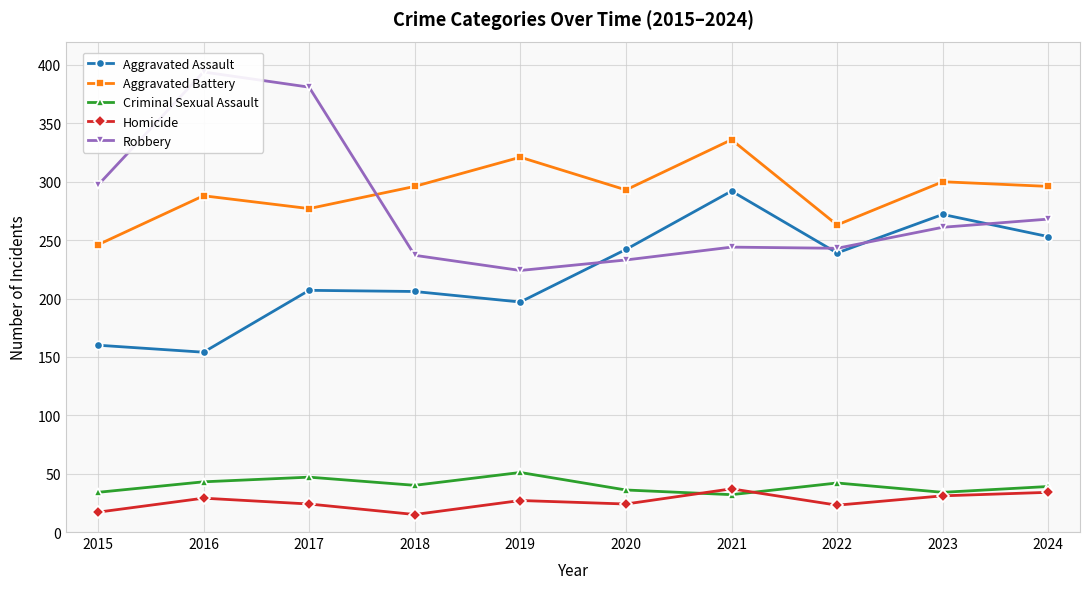

How many categories are shown in the chart?

10